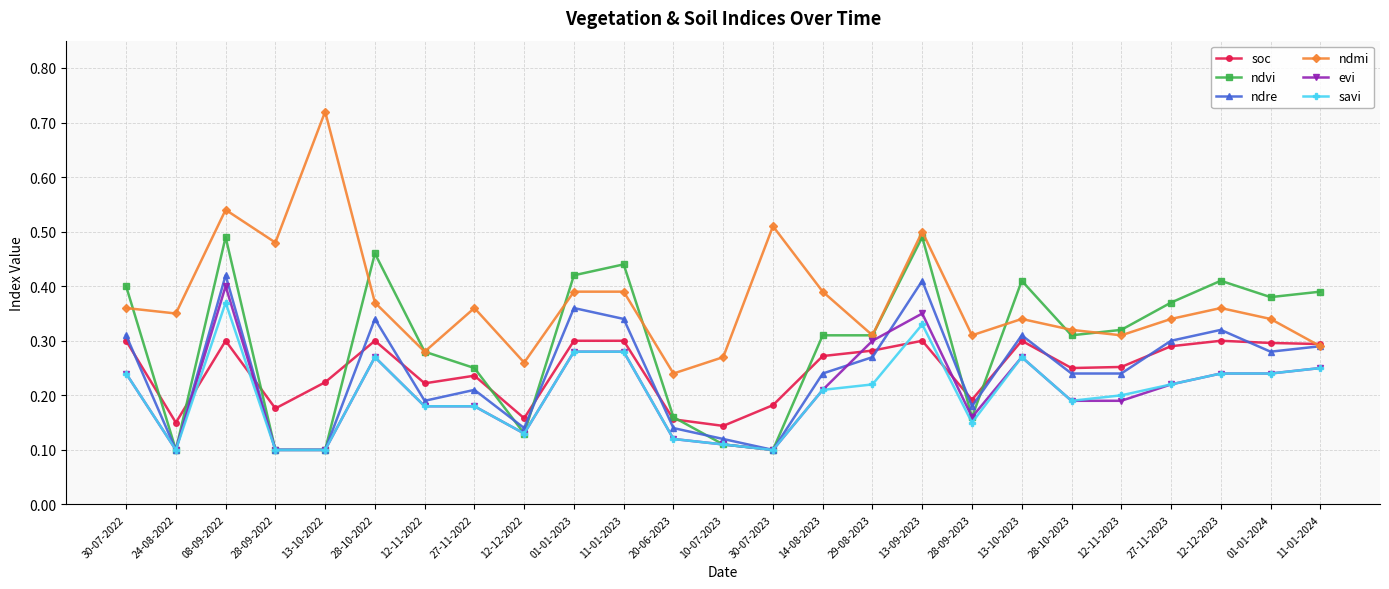

What position from the left is 28-09-2023?

18